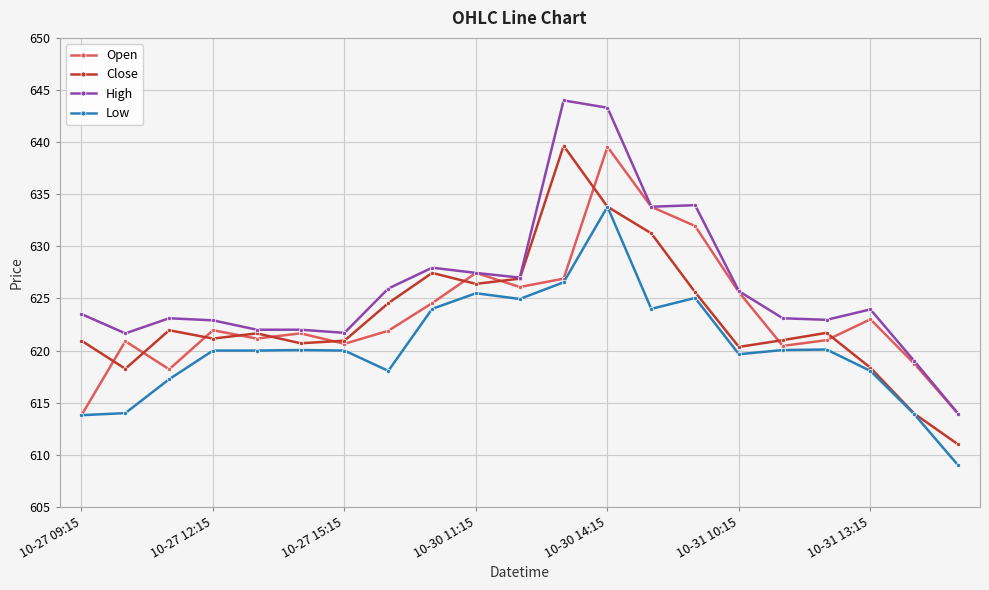

True or false: Close has more than 1 points higher than both neighbors.

True